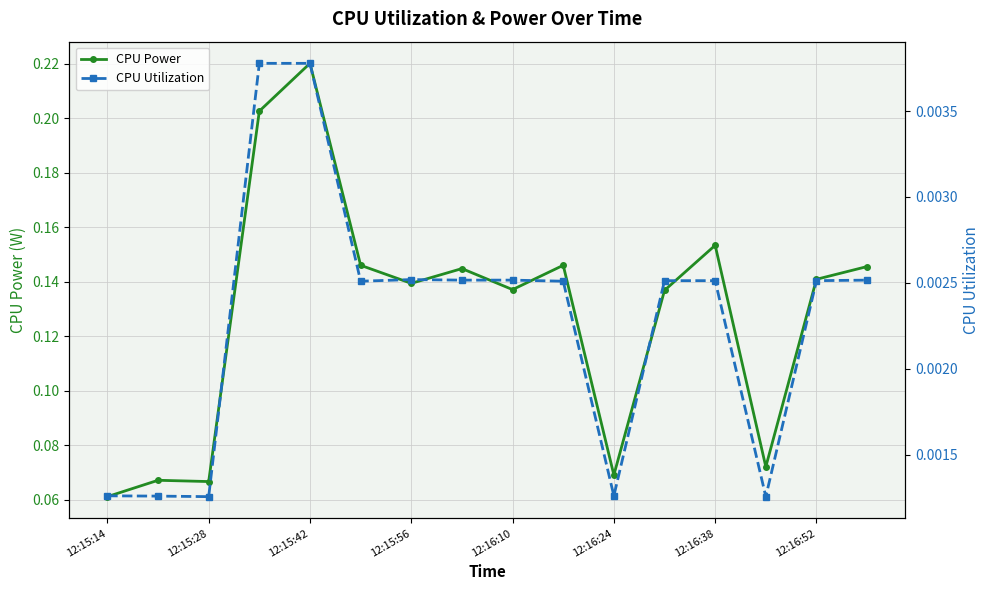

Does the chart display data point markers on the line(s)?

Yes